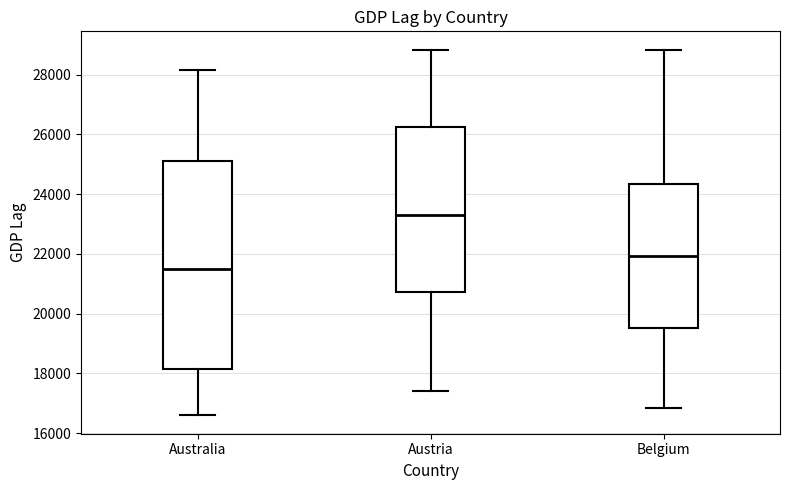

Where does the upper whisker of the box for Austria end on the y-axis? The values are not printed on the chart, so give them approximately, as read against the axis.

28800